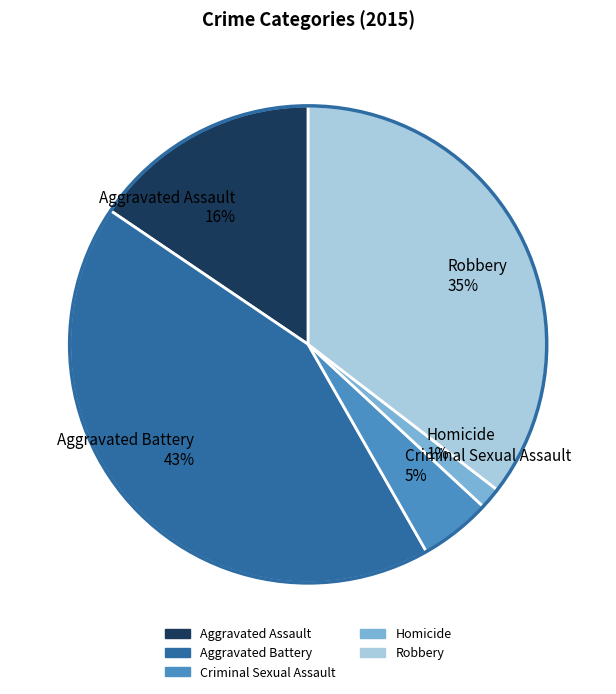

What percentage is the Robbery slice, to the nearest percent?

35%